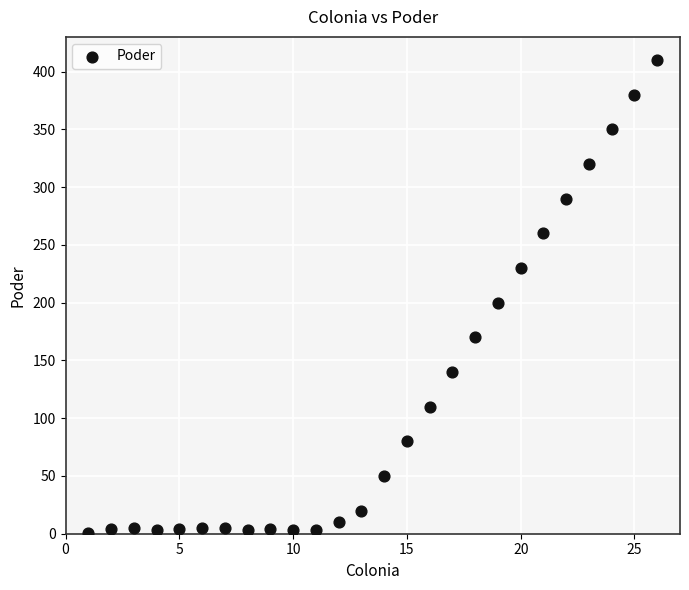

What Y value in the scatter plot is closest to 205?

200